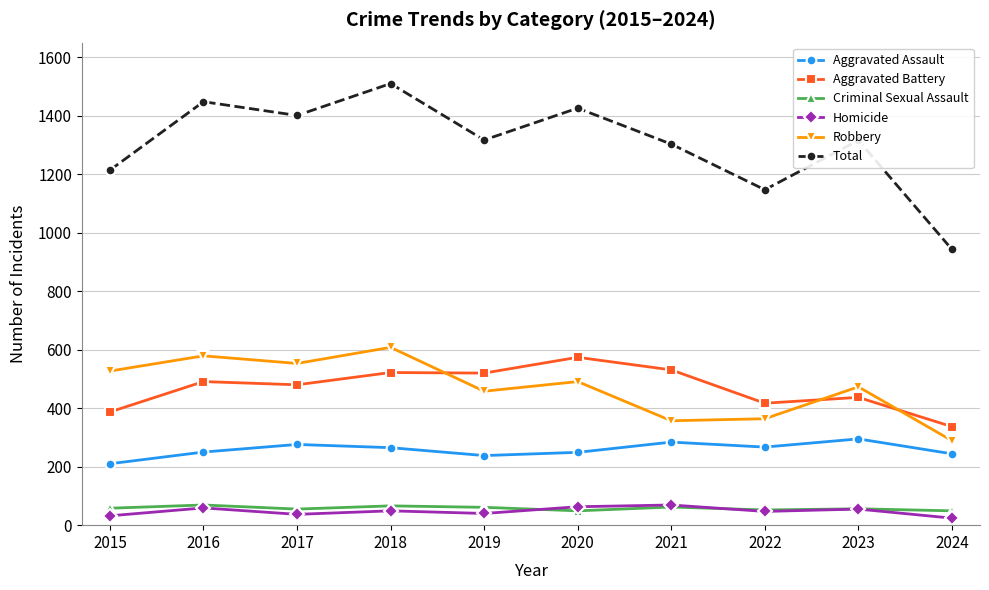

Is the value of Robbery at 2022 greater than the value of Criminal Sexual Assault at 2015?

Yes